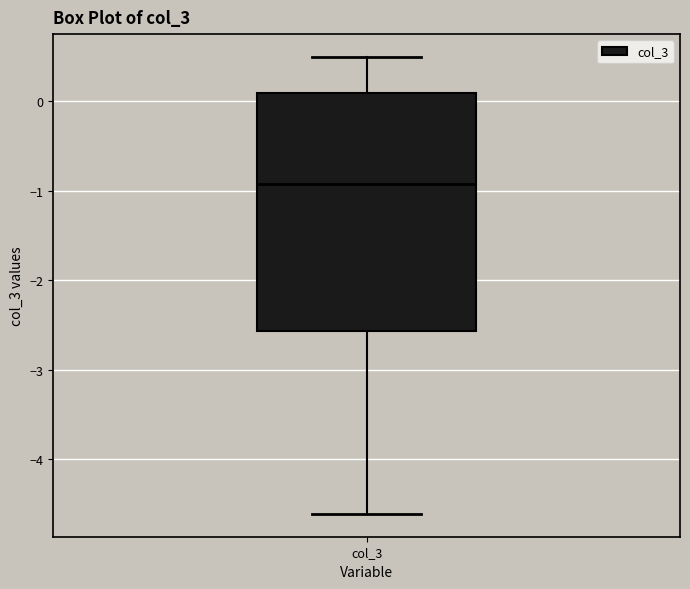

Read this box plot against the y-axis: the position of the median line, the range covered by the box, and the ends of both whiskers. The values are not printed on the chart, so give them approximately, as read against the axis.

median -0.9, box -2.6 to 0.1, whiskers -4.6 to 0.5